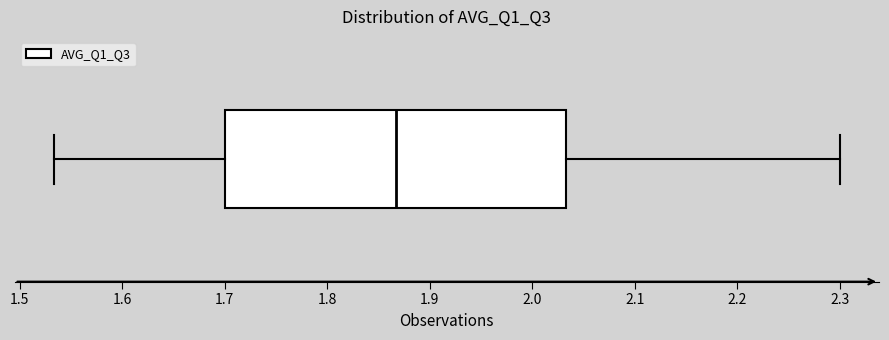

Transcribe this box plot: give where the median line is, the range the box spans, and where the two whiskers end, as read against the x-axis. The values are not printed on the chart, so give them approximately, as read against the axis.

median 1.87, box 1.70 to 2.03, whiskers 1.53 to 2.30